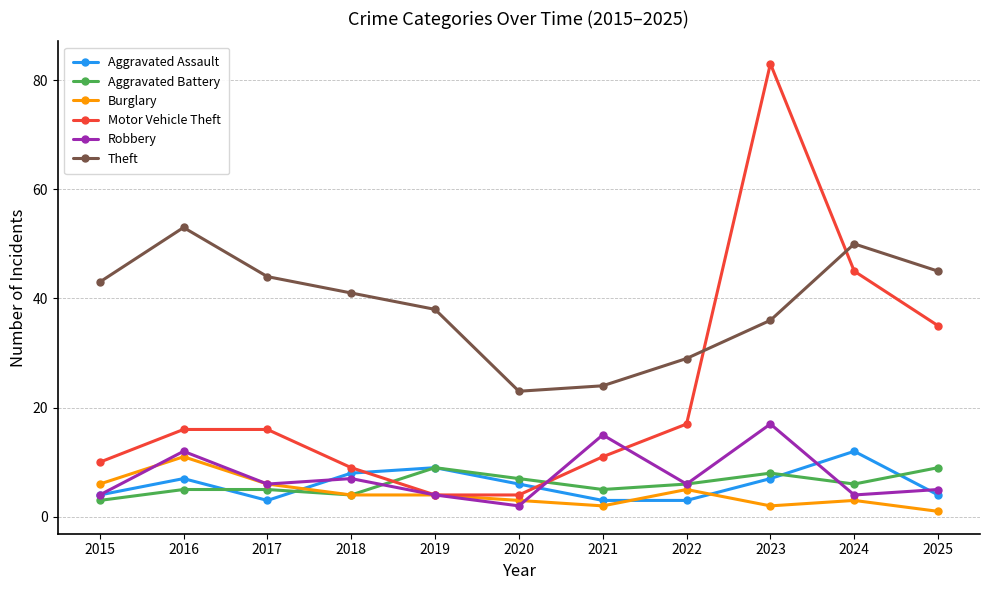

At how many categories does at least one series exceed 77?

1